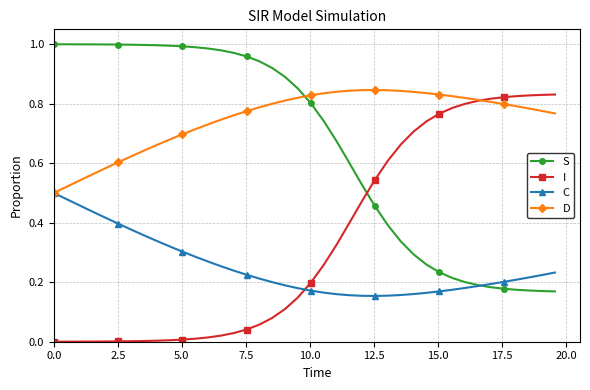

How many intersections are there between S and I?

1